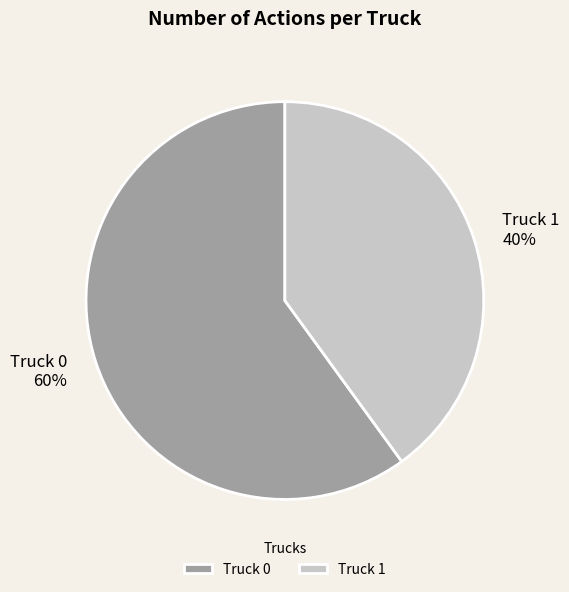

Is it true that Truck 1 is 30% of the pie?

False